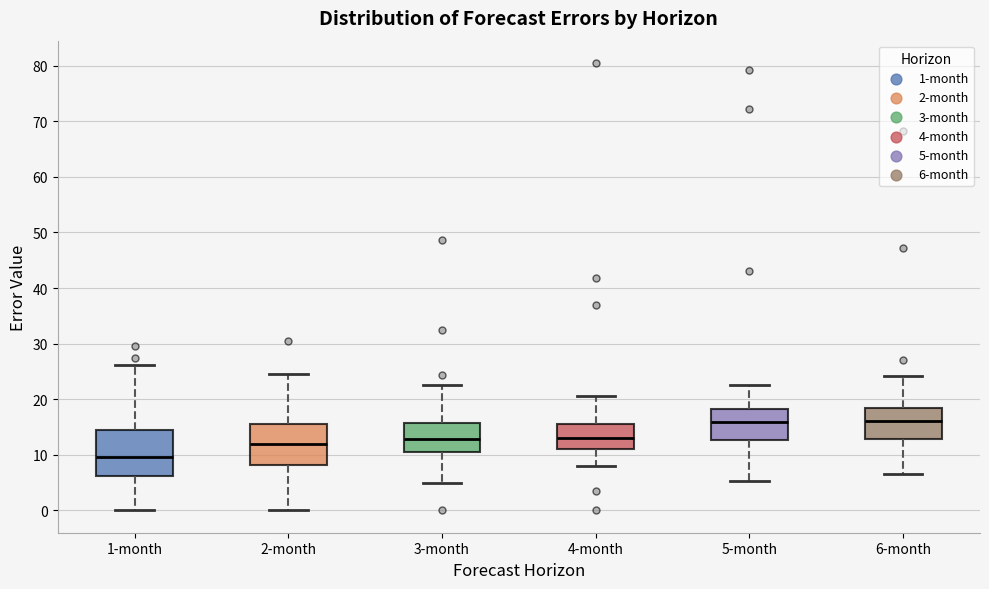

Reading left to right, read every box against the y-axis: the position of its median line, the range the box covers, and the ends of its whiskers. The values are not printed on the chart, so give them approximately, as read against the axis.

1-month: median 10, box 6 to 14, whiskers 0 to 26
2-month: median 12, box 8 to 16, whiskers 0 to 25
3-month: median 13, box 10 to 16, whiskers 5 to 23
4-month: median 13, box 11 to 16, whiskers 8 to 21
5-month: median 16, box 13 to 18, whiskers 5 to 23
6-month: median 16, box 13 to 18, whiskers 6 to 24